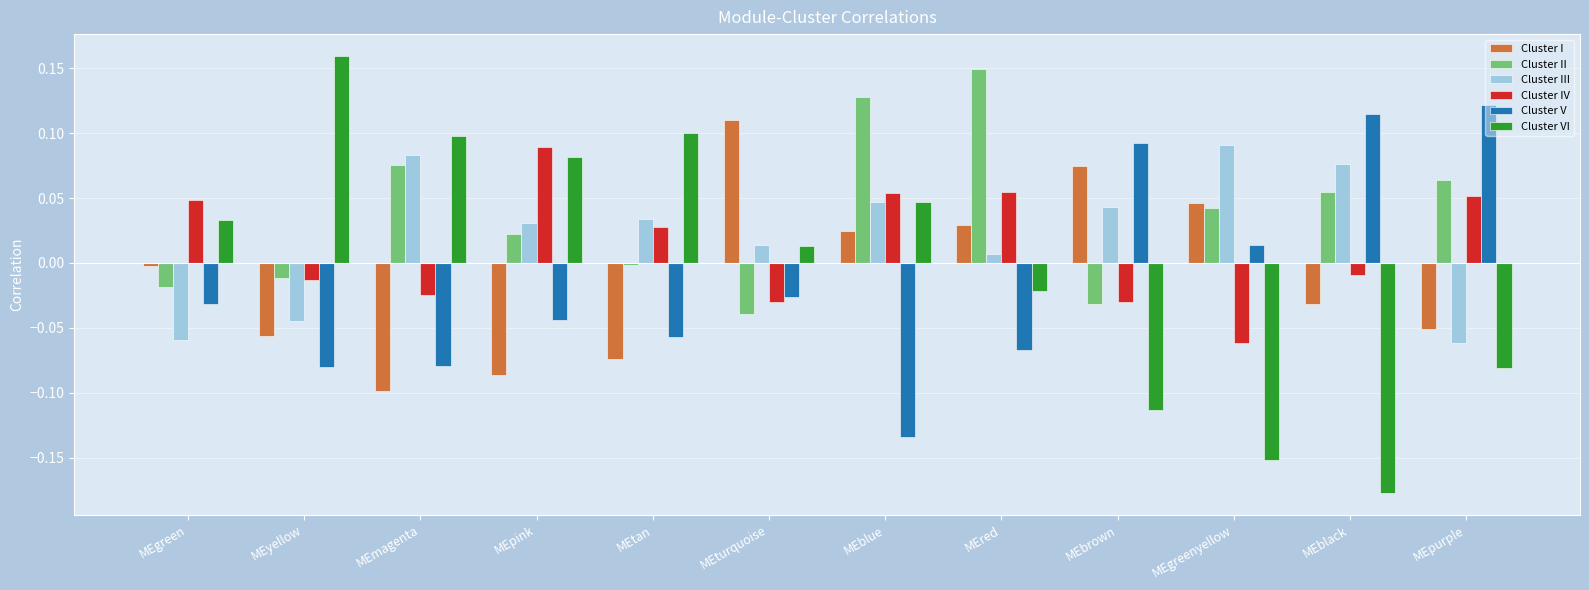

Rank the series at MEblack from lowest to highest value.

Cluster VI, Cluster I, Cluster IV, Cluster II, Cluster III, Cluster V